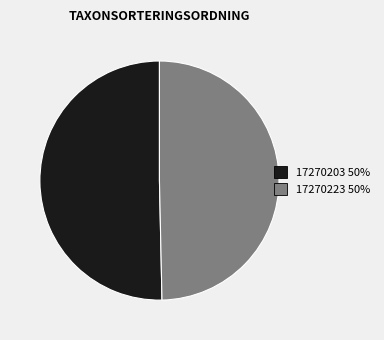

Which has a higher value, 17270203 or 17270223?

17270203